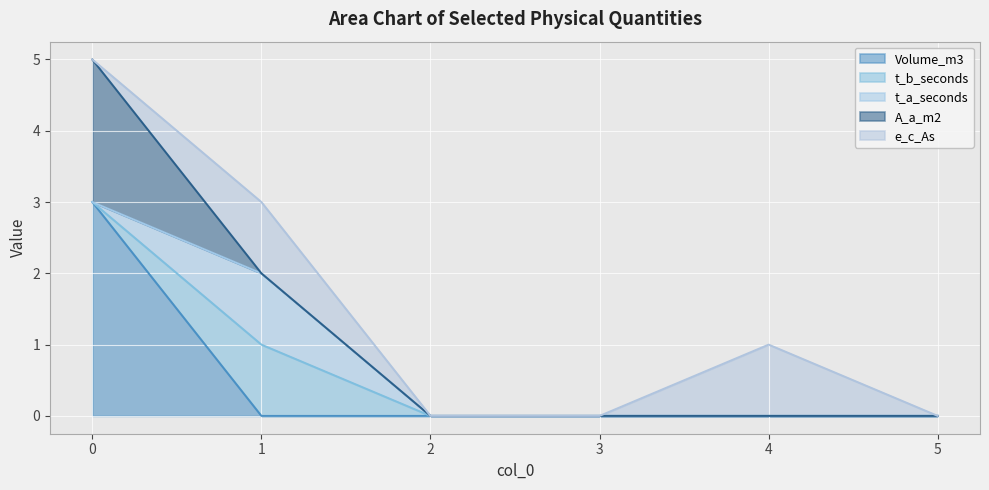

The value of e_c_As at 5 is 0. True or false?

True